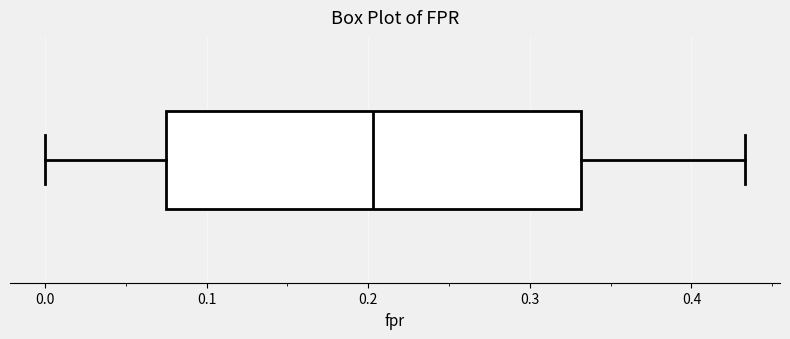

Where does the median line of the box sit on the x-axis? The values are not printed on the chart, so give them approximately, as read against the axis.

0.20